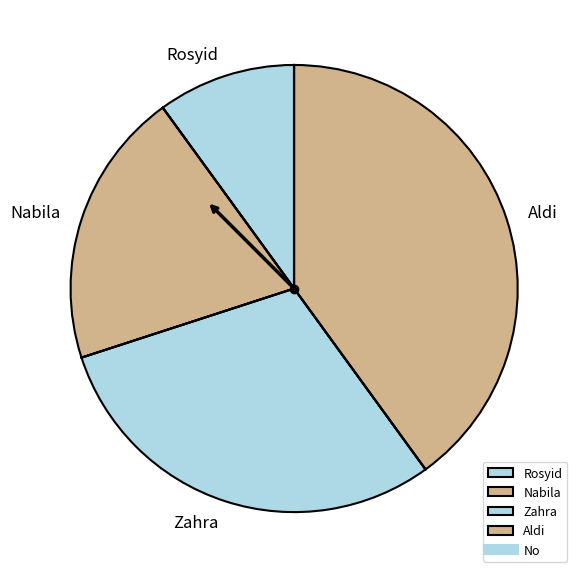

How many slices are in this pie chart?

4